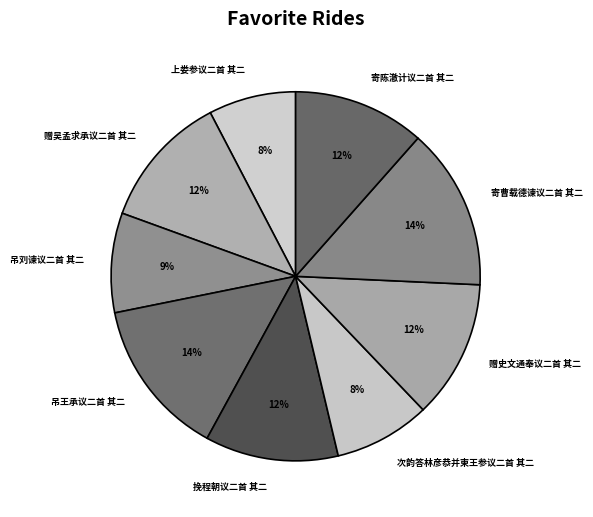

How many segments does this pie chart have?

9